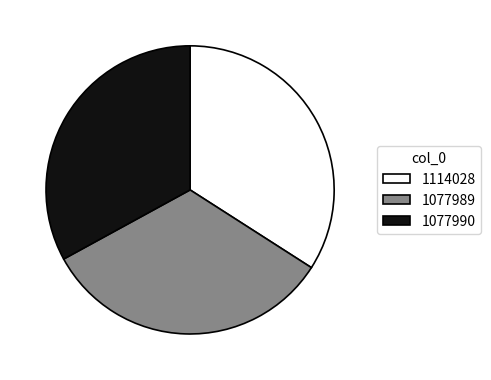

Do 1077989 and 1114028 together represent more than half of the pie?

Yes